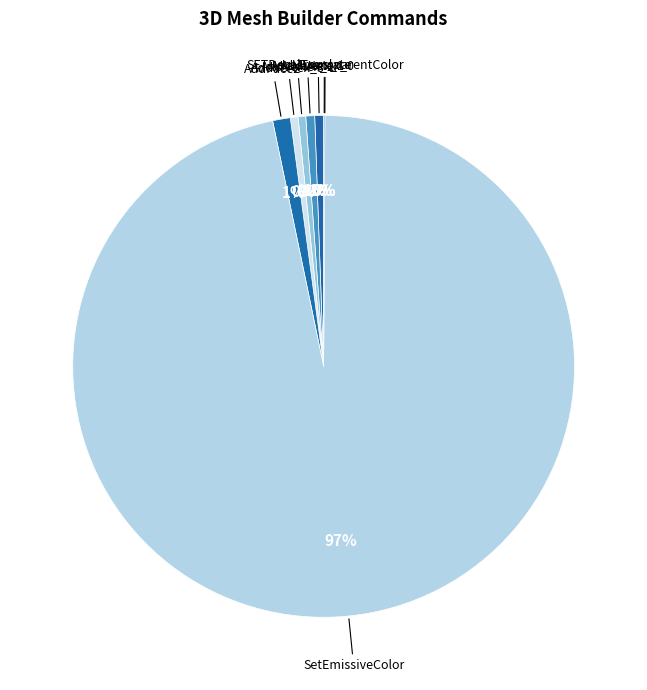

What is the smallest slice in the pie chart?

SETDecalTransparentColor